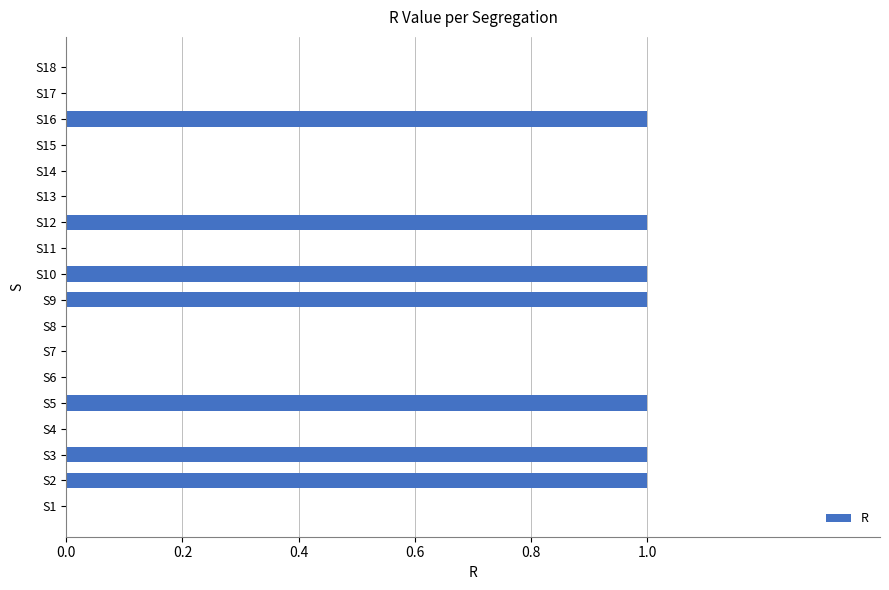

What is the sum of all values?

7